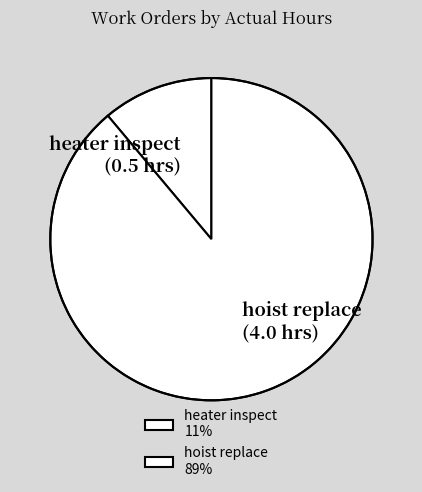

Between hoist replace and heater inspect, which is larger?

hoist replace